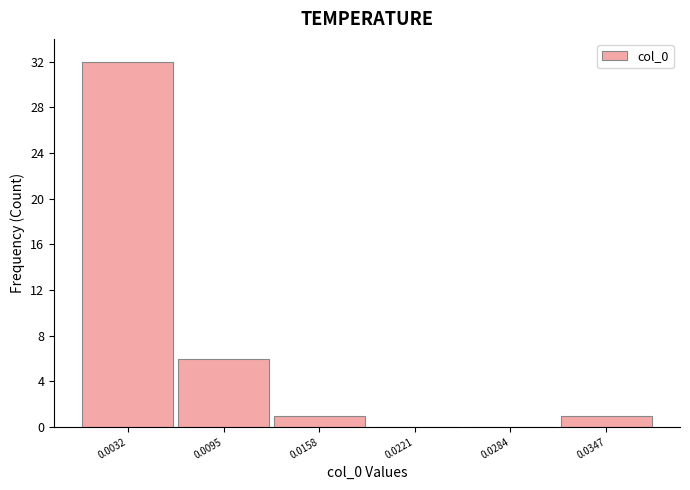

Which range on the x-axis has the tallest bar?

0.000 to 0.006